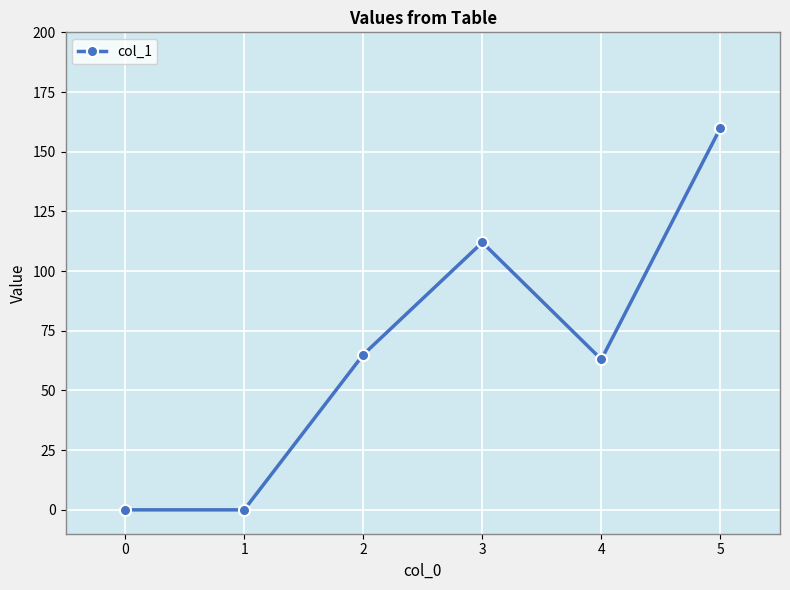

Does the chart display data point markers on the line(s)?

Yes